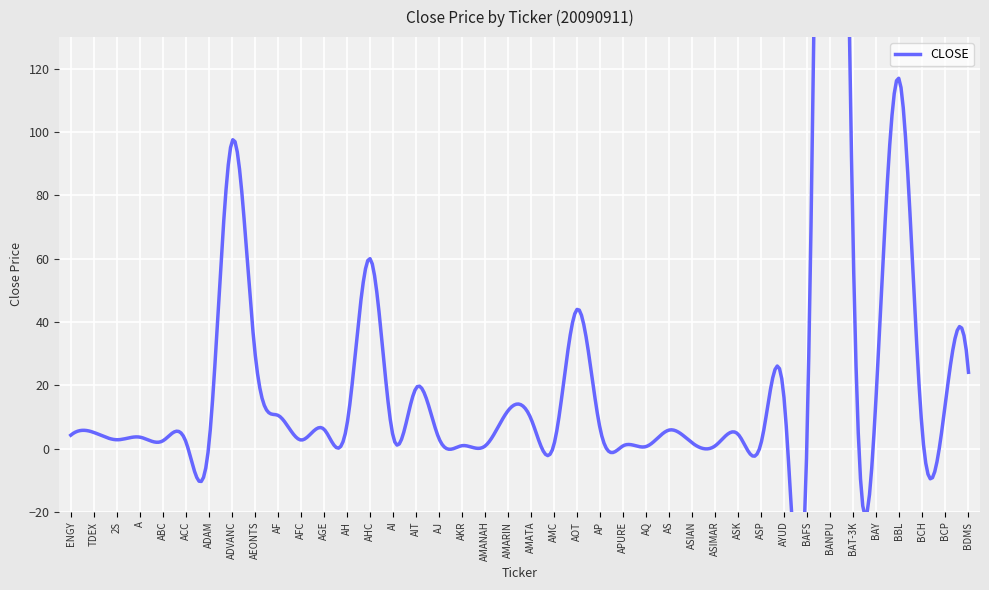

What is the value of the 24th point from the left?

6.2